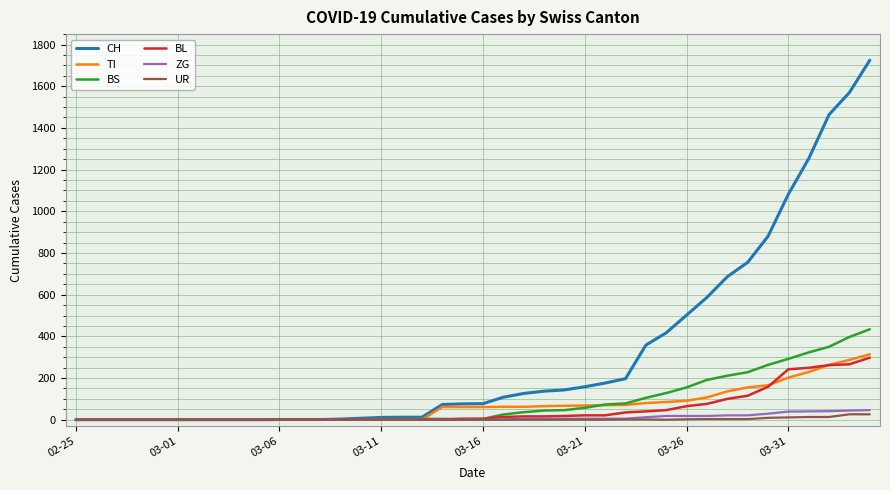

Is this an area chart (filled region under the line)?

No